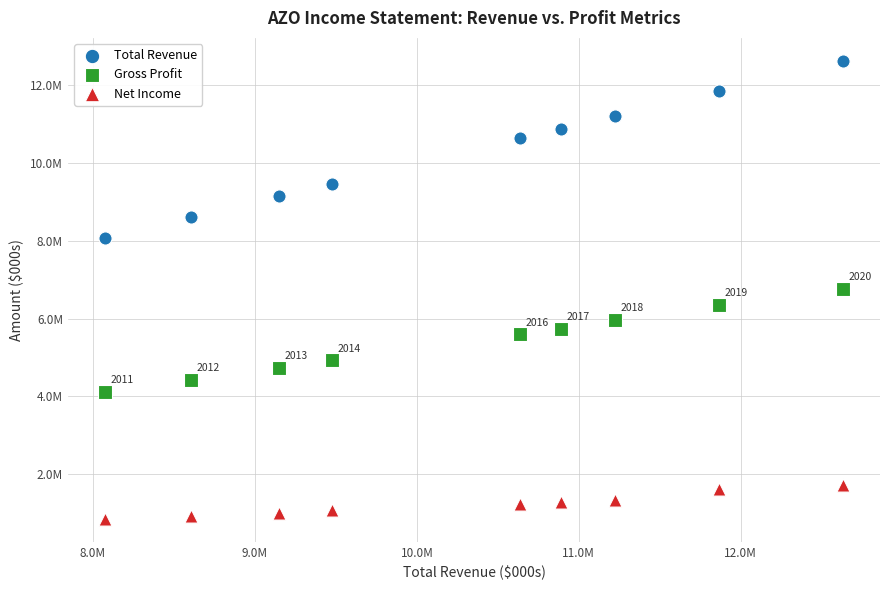

What are all the series names shown in the legend?

Total Revenue, Gross Profit, Net Income